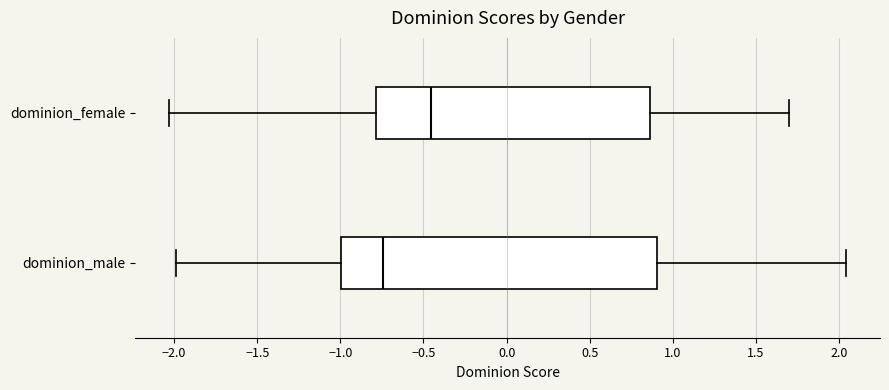

Which box is the widest, from its left edge to its right edge?

dominion_male